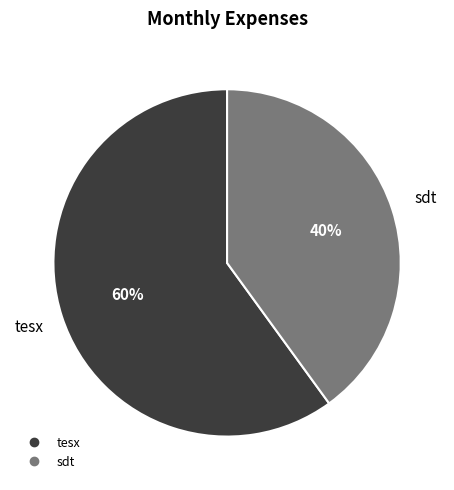

To the nearest percent, what is the average slice percentage?

50%